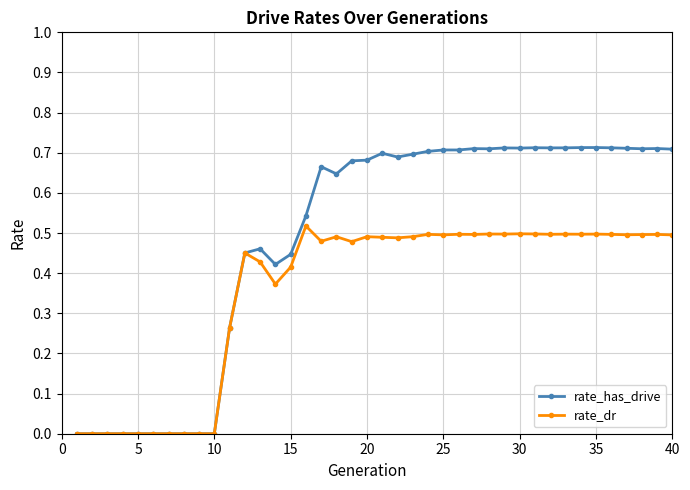

True or false: rate_dr has more than 1 interior local peaks.

True